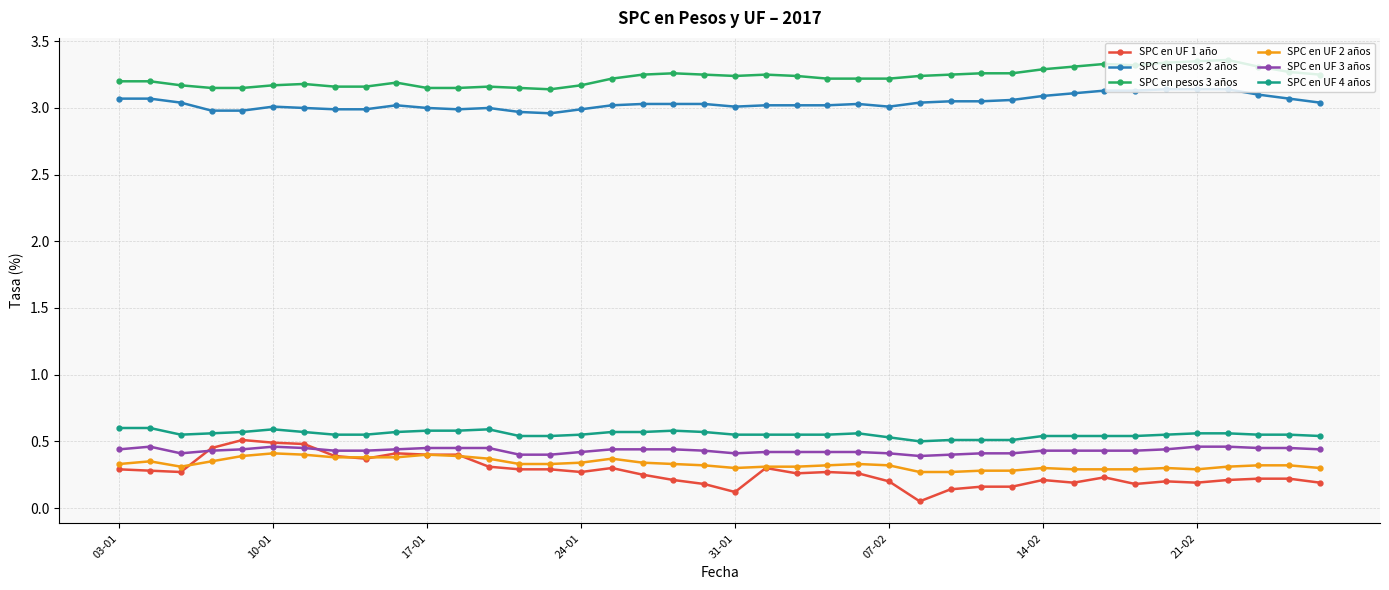

True or false: SPC en pesos 3 años has more than 1 points higher than both neighbors.

True